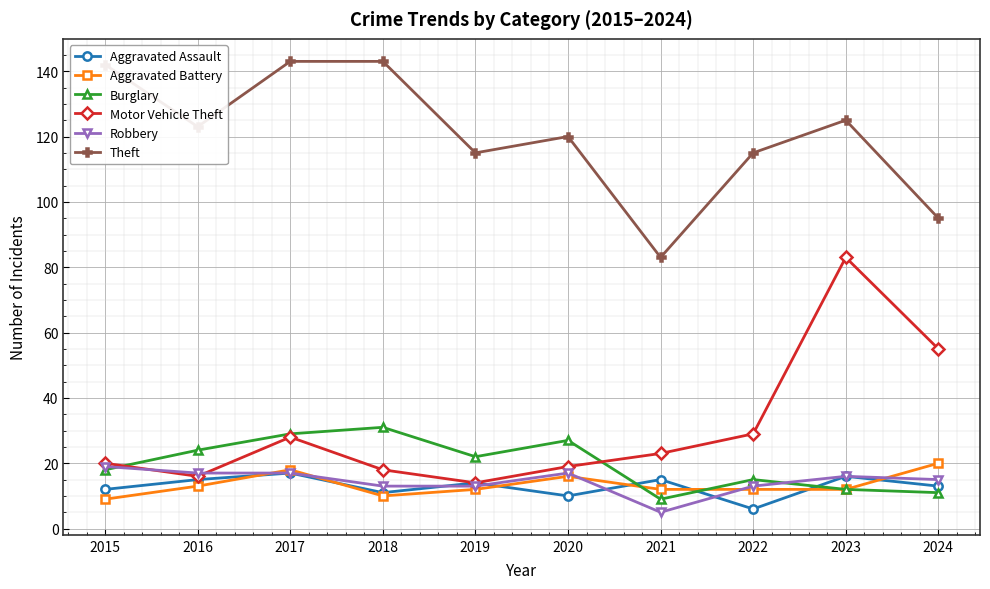

Where is the first local minimum for Burglary?

2019